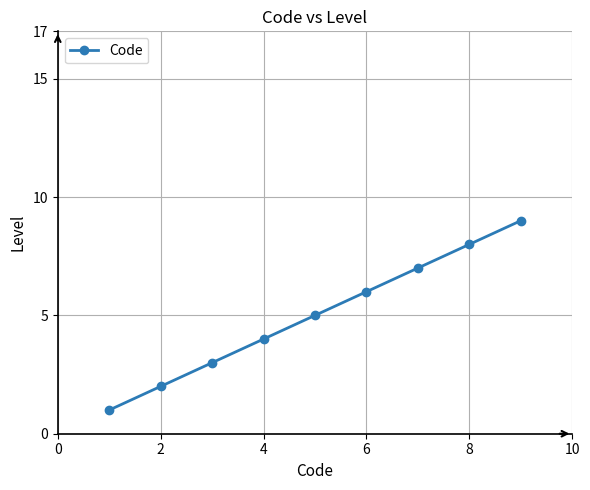

How many lines are shown in the chart?

1